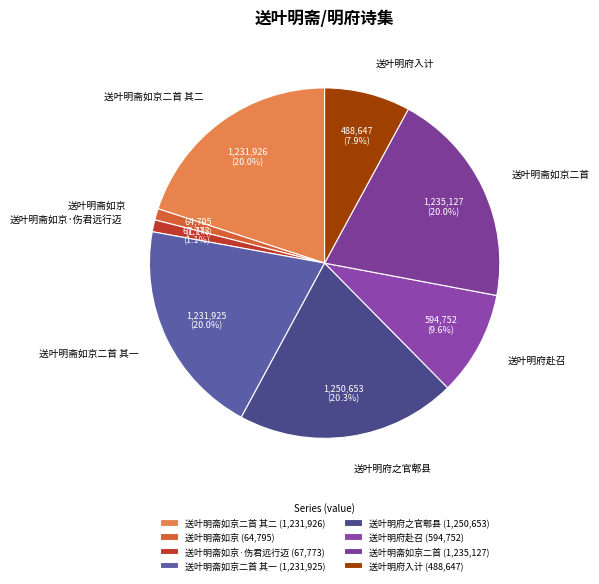

Does any single category account for the majority?

No